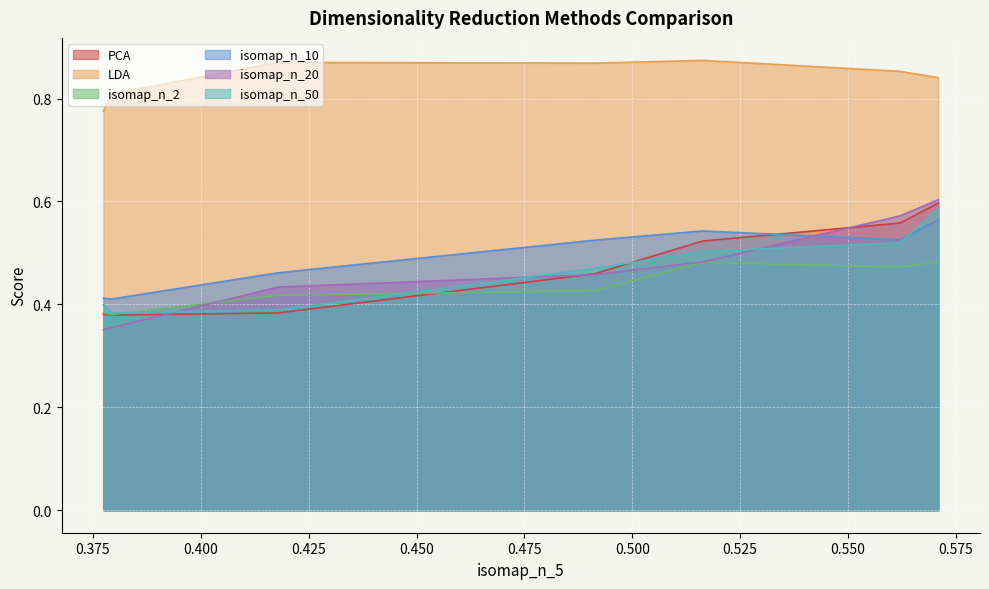

Between which two adjacent categories do isomap_n_50 and isomap_n_20 first intersect?

0.3794222504346714 and 0.4179298854018437